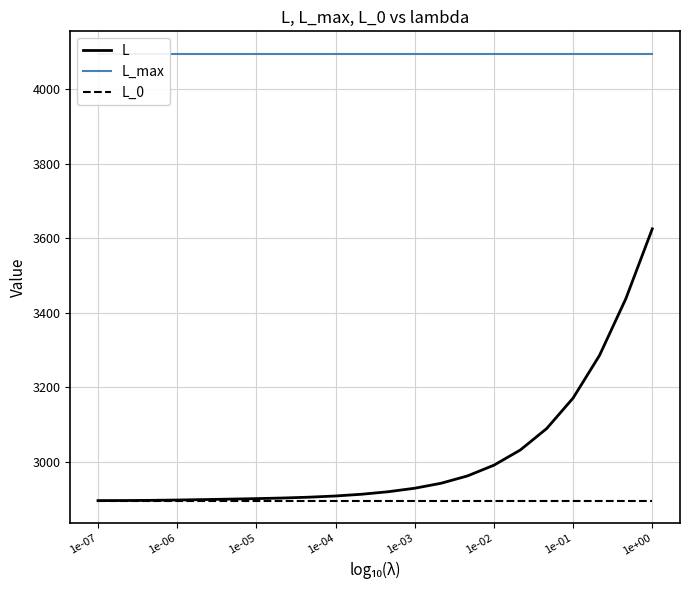

Reading left to right, extract all data points from this chart.

L: 2896.3	2896.5	2897.0	2897.9	2899.0	2900.3	2901.7	2903.3	2905.5	2908.7	2913.4	2920.2	2929.5	2942.9	2962.6	2991.3	3032.2	3089.8	3171.6	3286.0	3438.6	3625.8
L_max: 4096.0	4096.0	4096.0	4096.0	4096.0	4096.0	4096.0	4096.0	4096.0	4096.0	4096.0	4096.0	4096.0	4096.0	4096.0	4096.0	4096.0	4096.0	4096.0	4096.0	4096.0	4096.0
L_0: 2896.3	2896.3	2896.3	2896.3	2896.3	2896.3	2896.3	2896.3	2896.3	2896.3	2896.3	2896.3	2896.3	2896.3	2896.3	2896.3	2896.3	2896.3	2896.3	2896.3	2896.3	2896.3